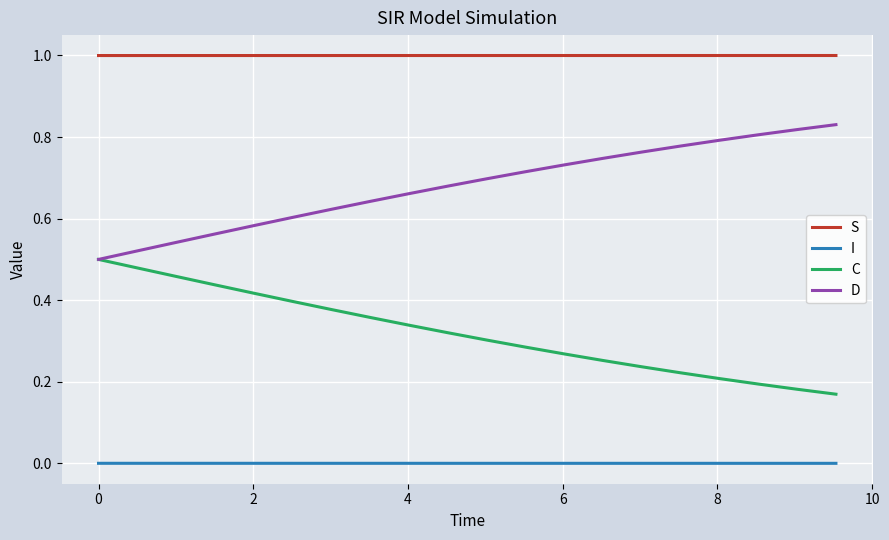

List the series in order of their overall mean, lowest first.

I, C, D, S